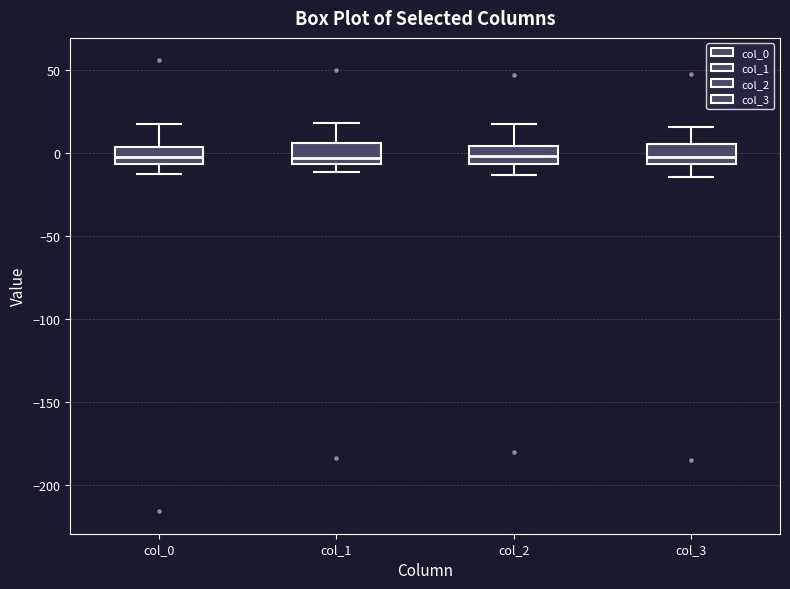

Reading left to right, transcribe this box plot: for each box, give where its median line is, the range the box spans, and where its two whiskers end, as read against the y-axis. The values are not printed on the chart, so give them approximately, as read against the axis.

col_0: median 0, box -5 to 5, whiskers -15 to 15
col_1: median -5 (just above the box's lower edge), box -5 to 5, whiskers -10 to 20
col_2: median 0, box -5 to 5, whiskers -15 to 15
col_3: median -5 (just above the box's lower edge), box -5 to 5, whiskers -15 to 15